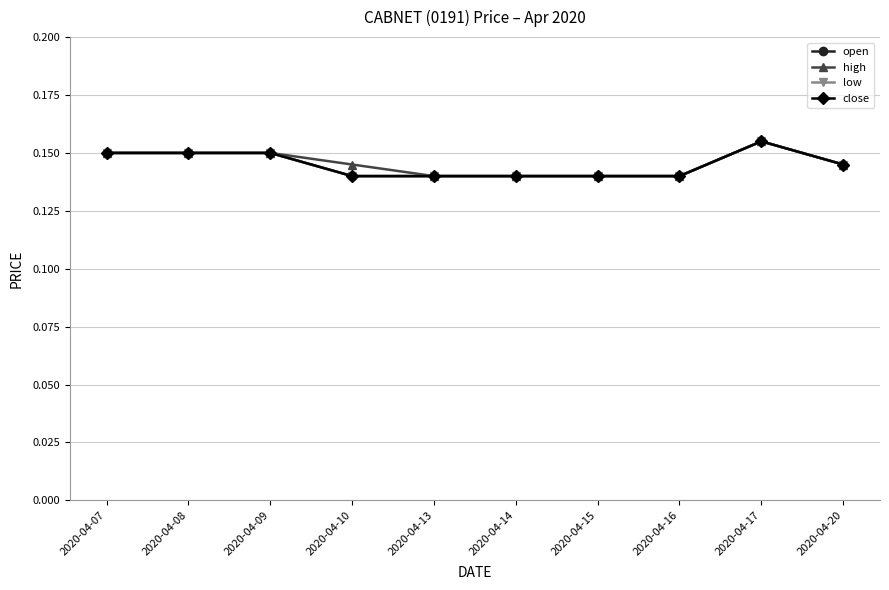

True or false: close has a value of 0.0 at 2020-04-10.

False